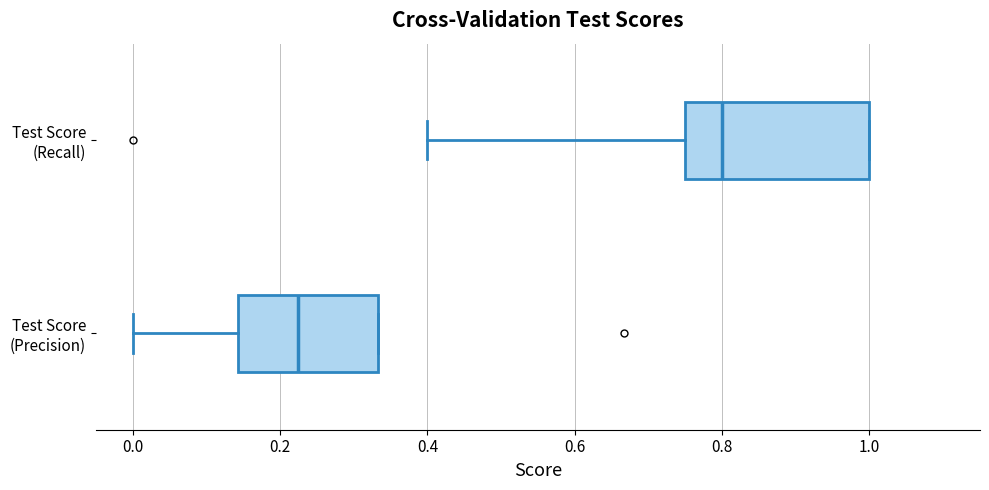

Comparing the boxes themselves (not the whiskers), which one is the widest?

Test Score (Recall)